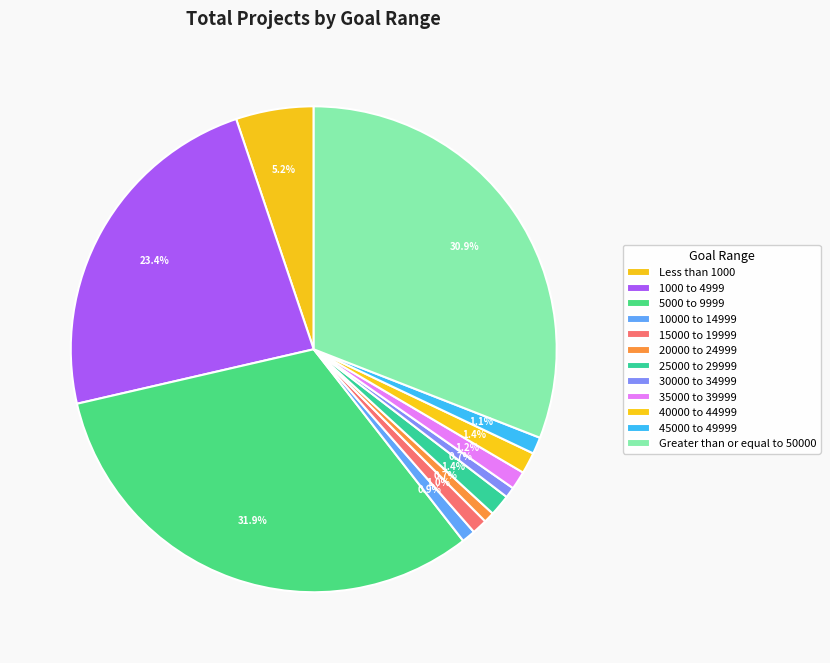

How many segments does this pie chart have?

12